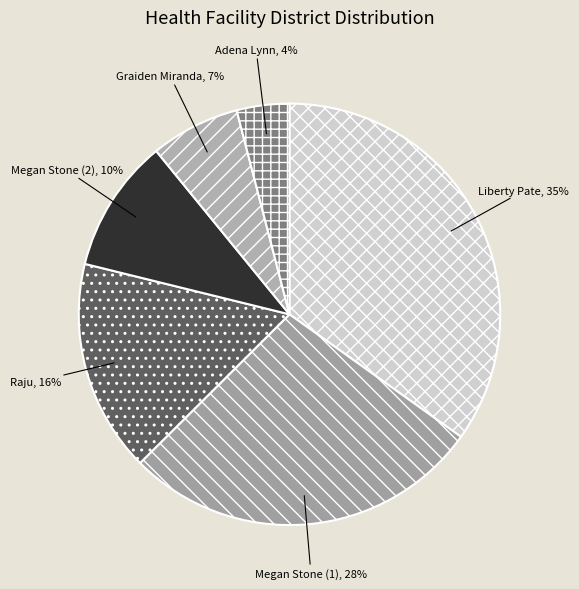

The Megan Stone (1) slice represents 35% of the pie. True or false?

False